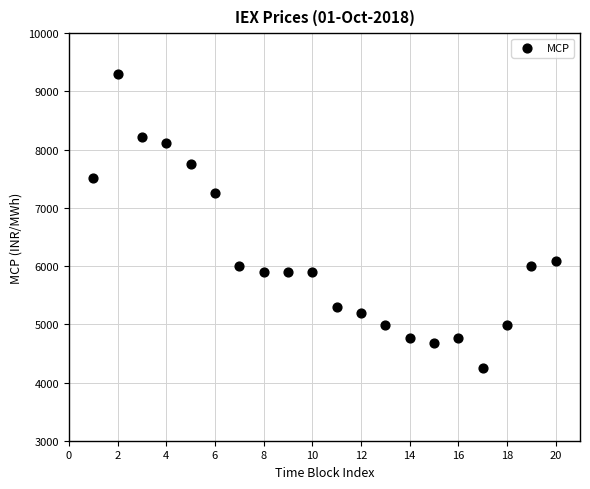

What is the range of X values (max minus min)?

19.0